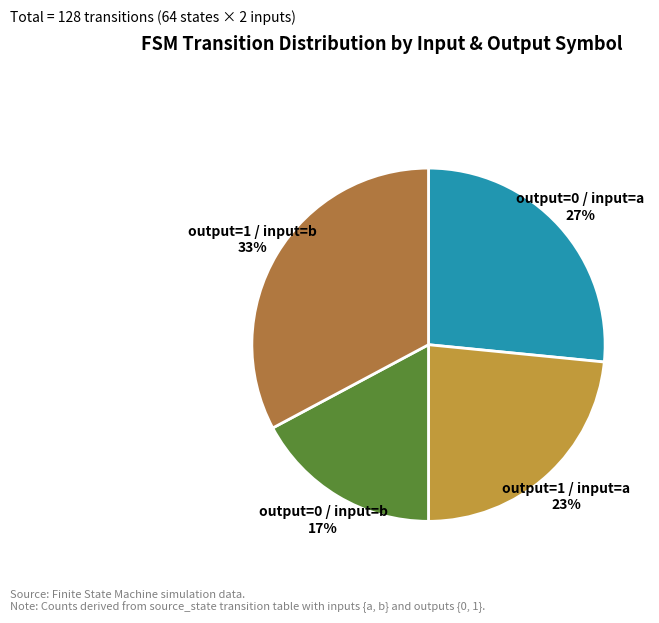

How many segments does this pie chart have?

4